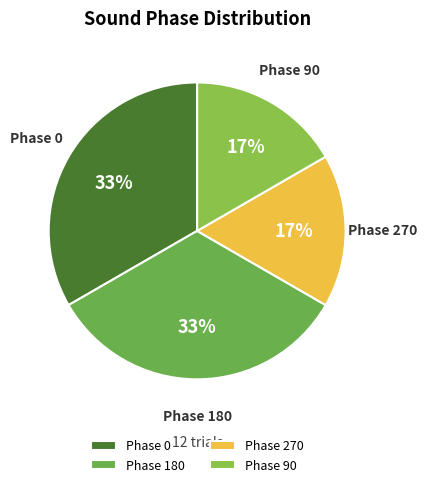

Combined, do Phase 180 and Phase 0 account for over 50%?

Yes